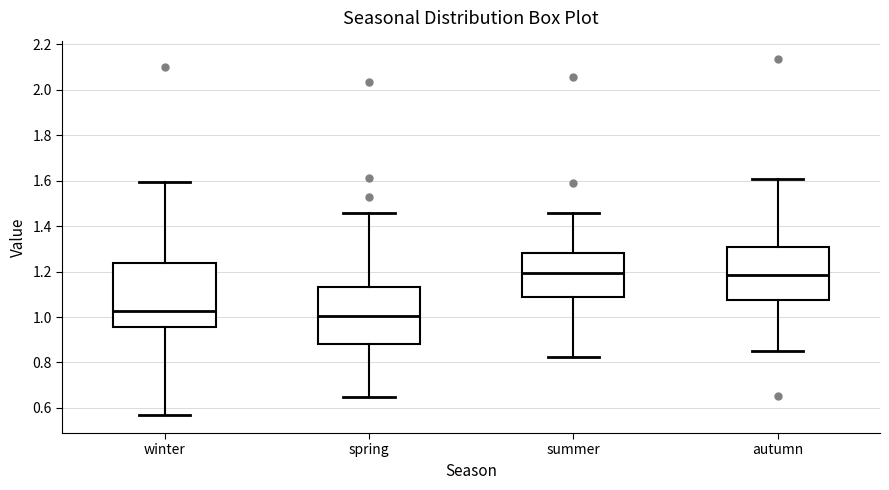

Which box is the tallest, from its lower edge to its upper edge?

winter